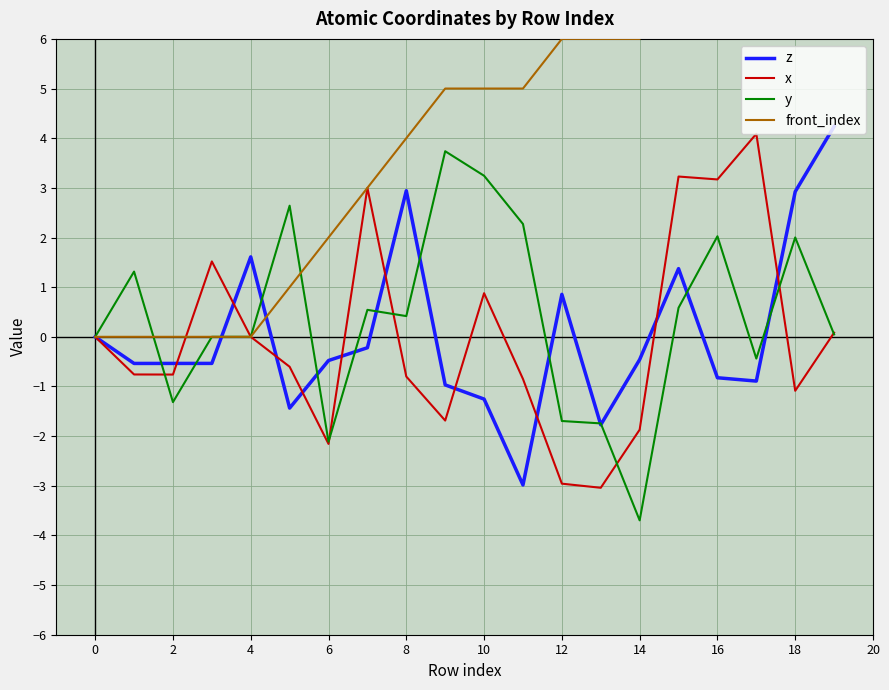

How many series are shown in this chart?

4